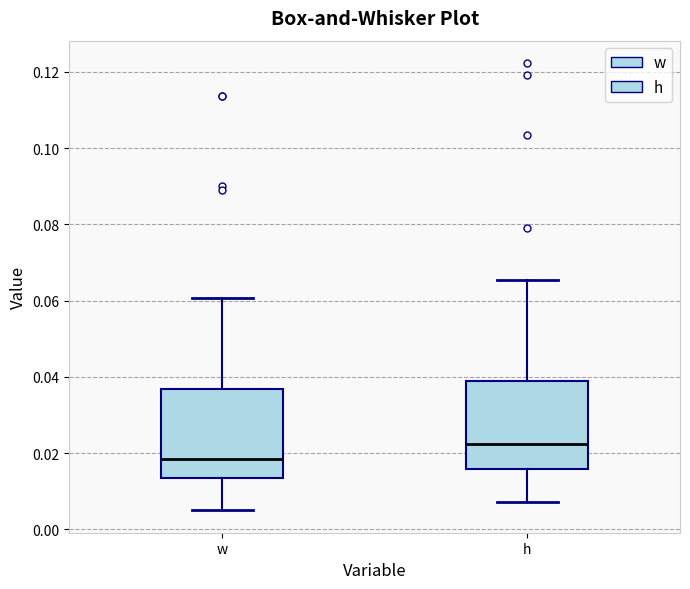

Which box has the lowest median line?

w